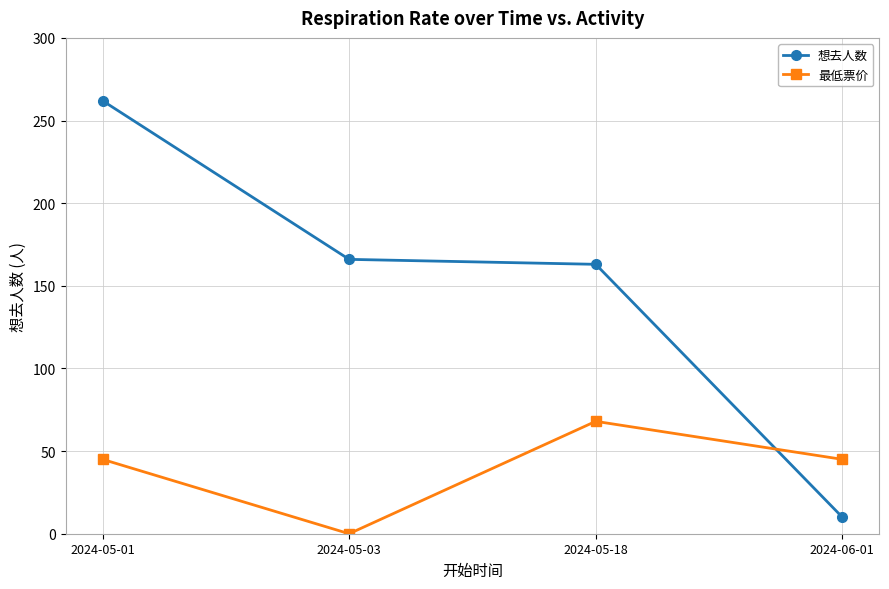

True or false: 最低票价 has a value of 68 at 2024-05-18.

True